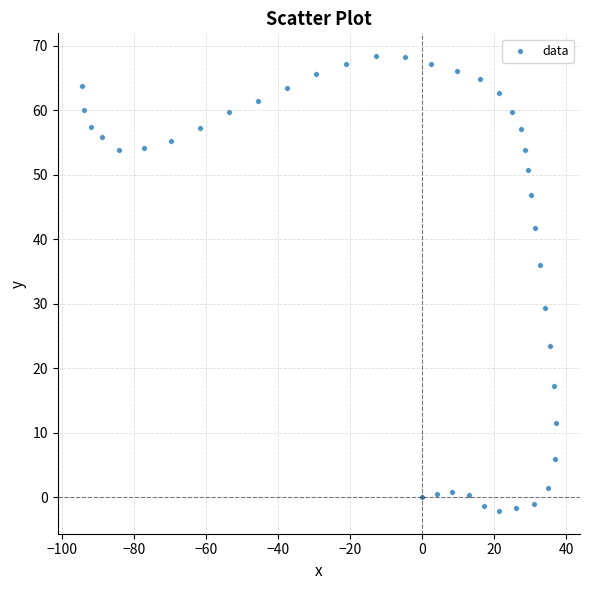

What is the range of X values (max minus min)?

132.0